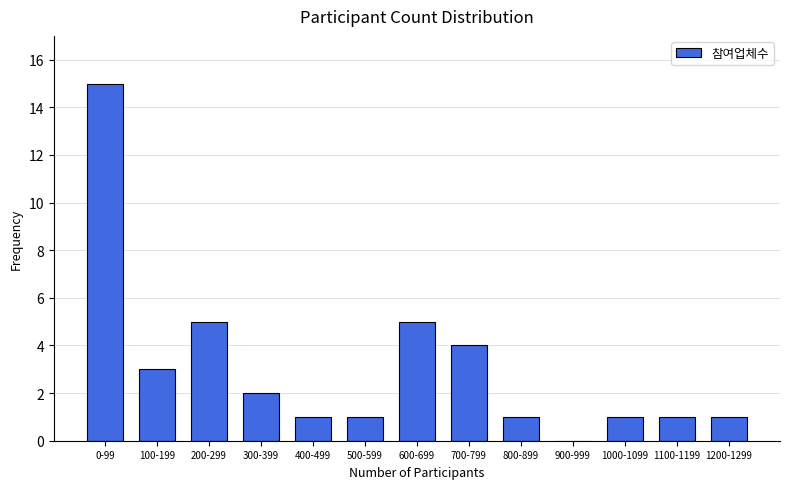

Reading right to left, transcribe all the data shown in this chart.

1200-1299=1	1100-1199=1	1000-1099=1	900-999=0	800-899=1	700-799=4	600-699=5	500-599=1	400-499=1	300-399=2	200-299=5	100-199=3	0-99=15